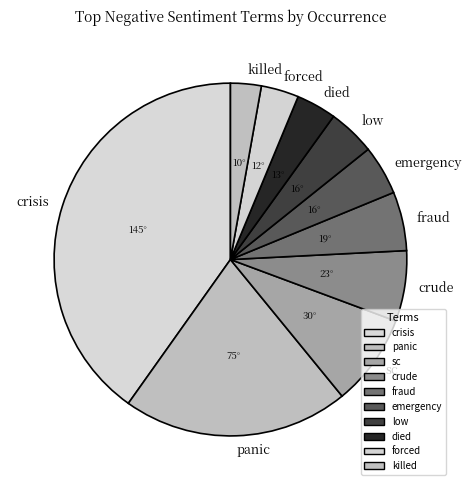

Which slice is the largest?

crisis